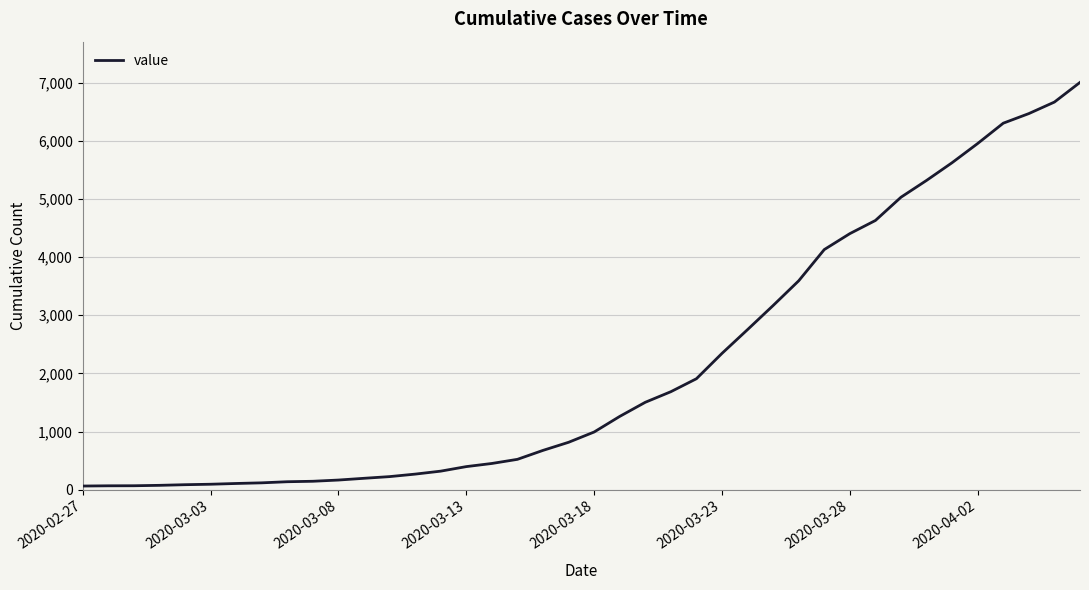

Does the chart display data point markers on the line(s)?

No